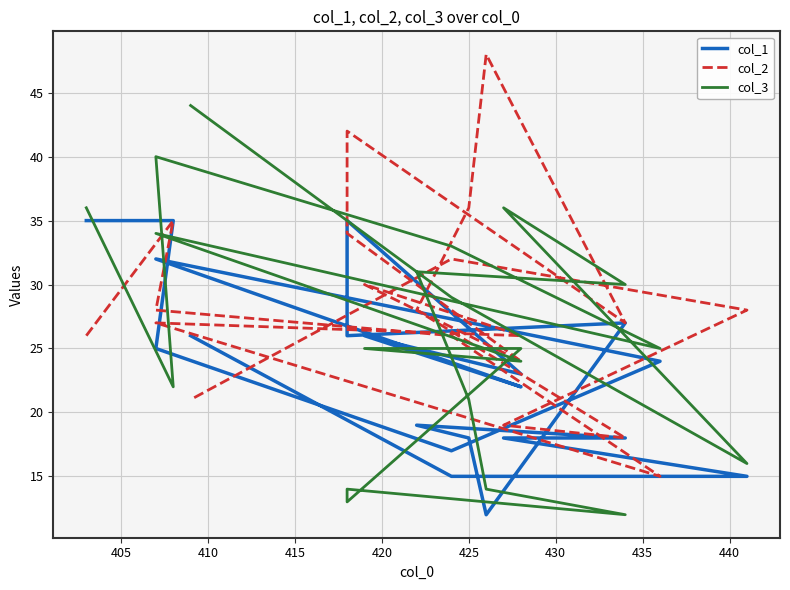

At how many categories does at least one series exceed 42?

2